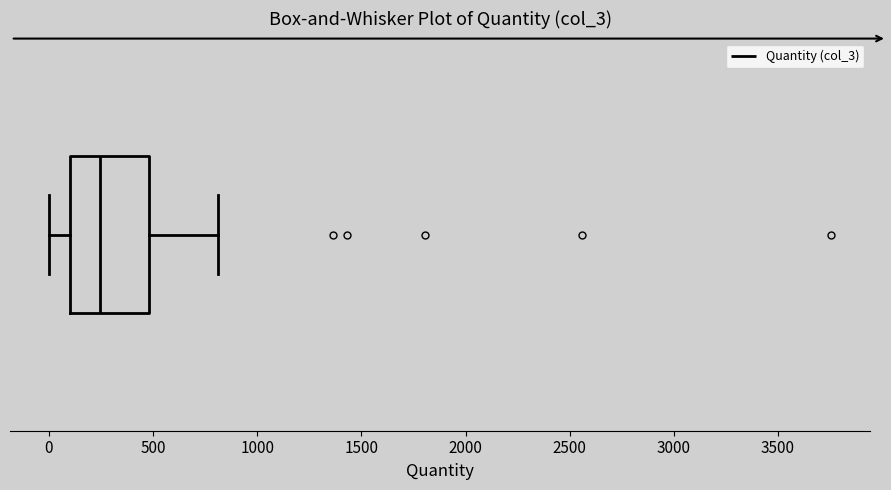

Where is the left edge of the box on the x-axis? The values are not printed on the chart, so give them approximately, as read against the axis.

100